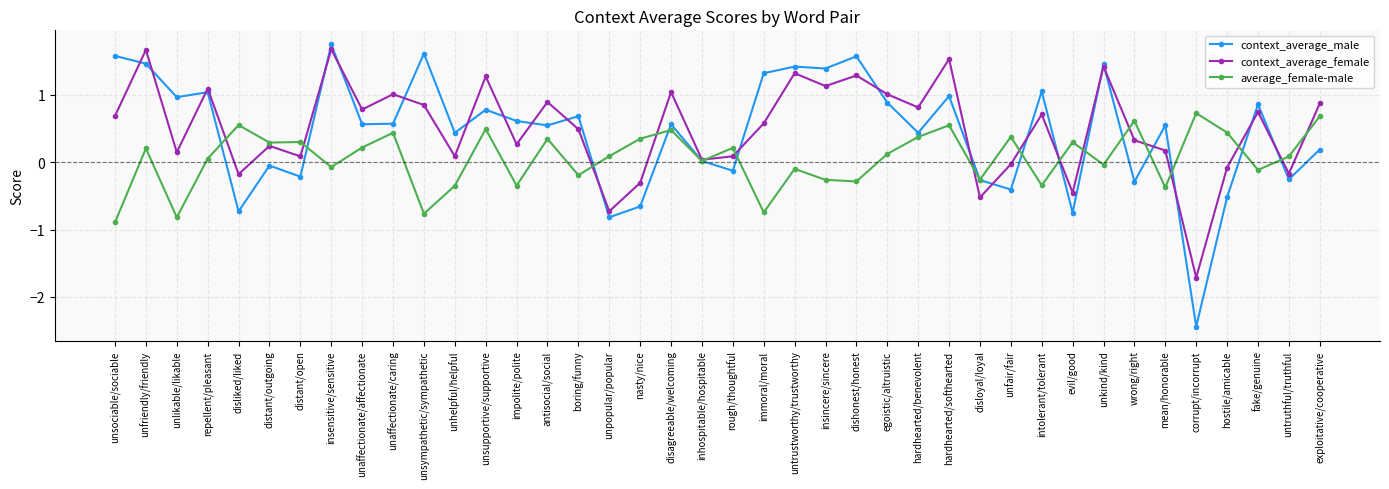

True or false: average_female-male has more than 1 interior local peaks.

True